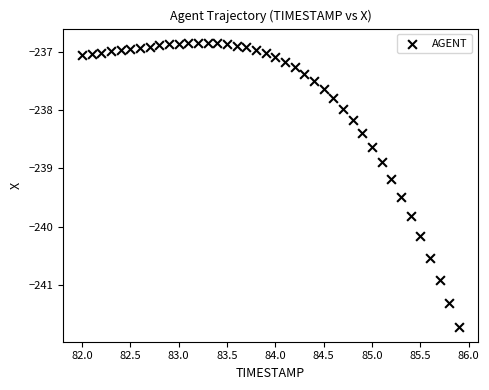

What is the range of X values (max minus min)?

3.9